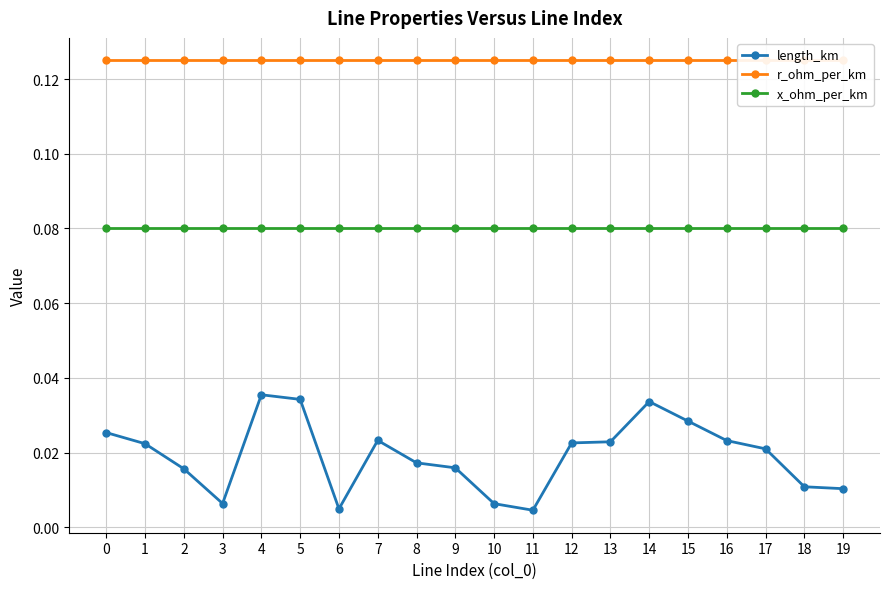

What is the total value across all series at 11?

0.2